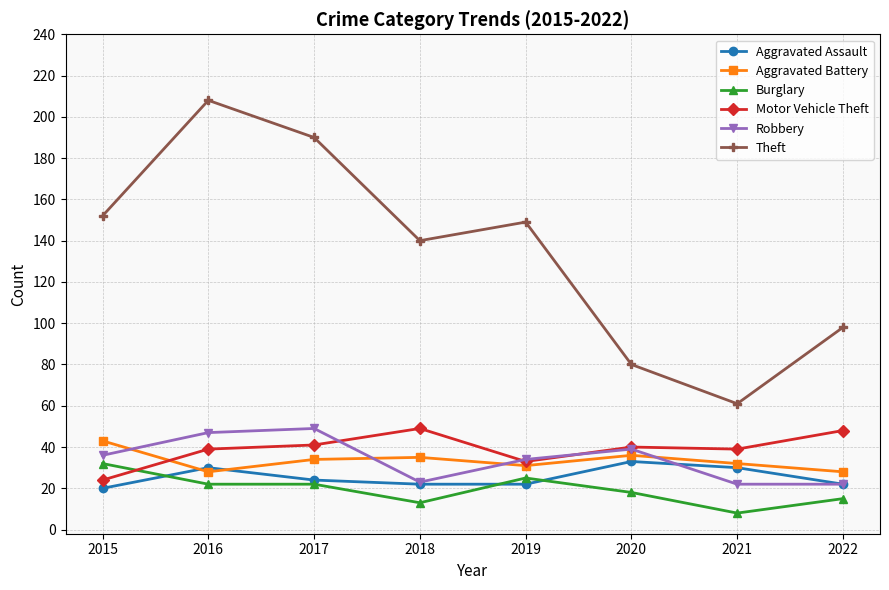

Count the number of categories in the chart.

8